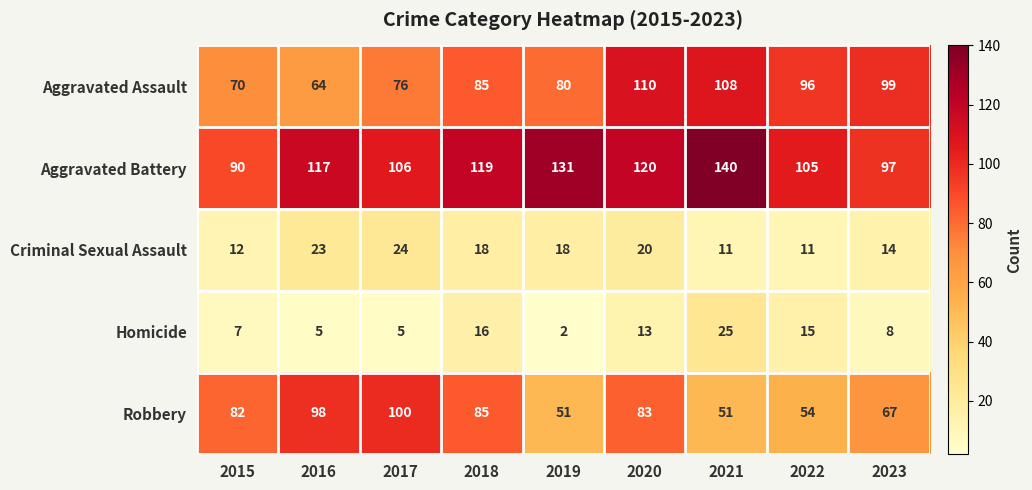

Which category has the lowest value across all series?

2019